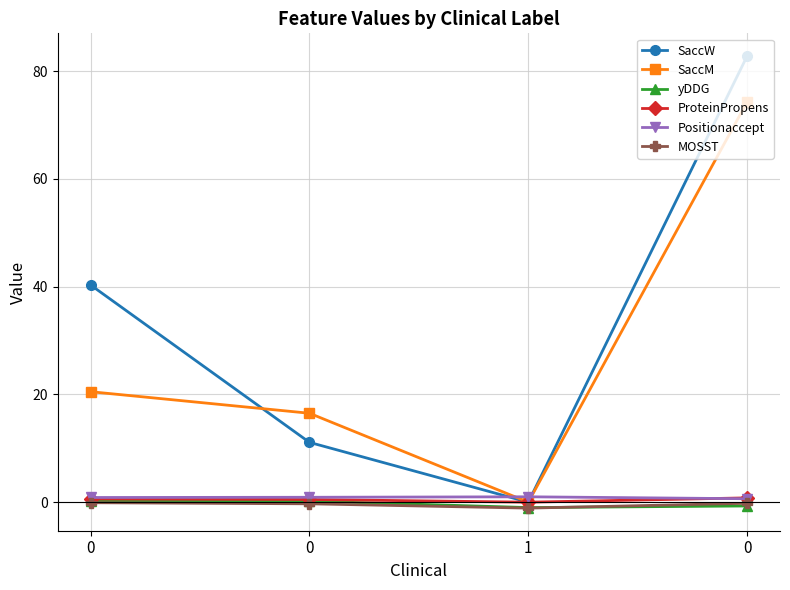

How many distinct data groups are displayed?

6